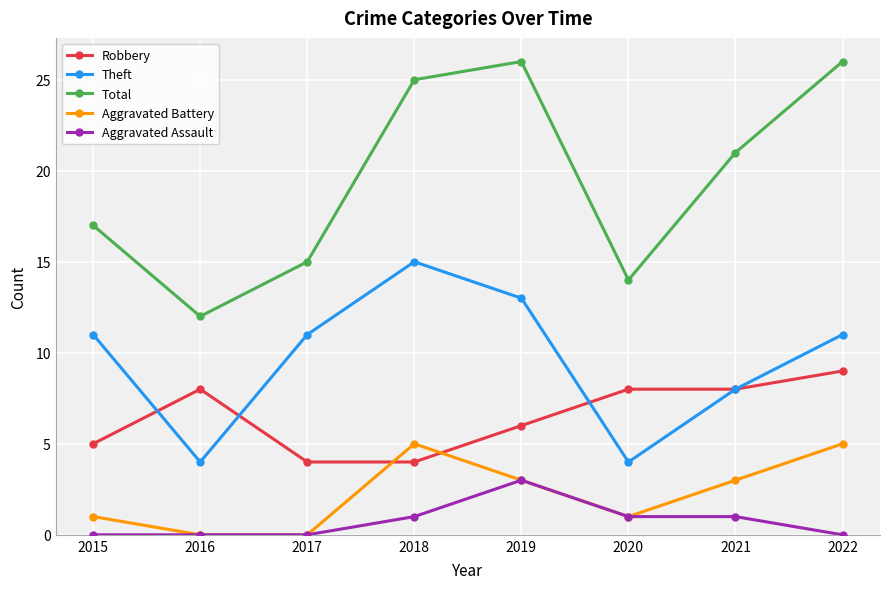

What is the highest value of the Theft series?

15